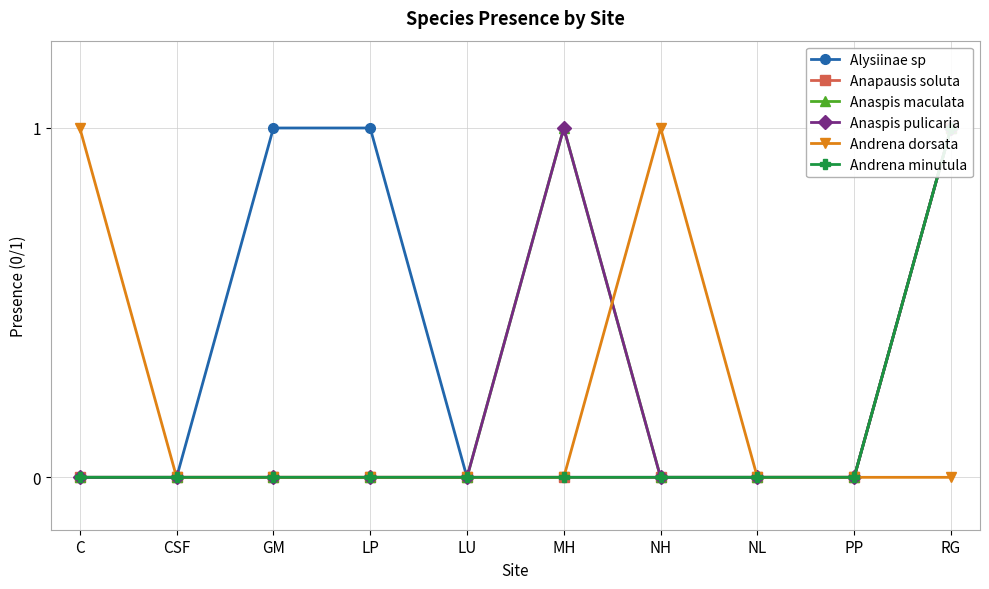

What is the label of the 1st point from the left?

C